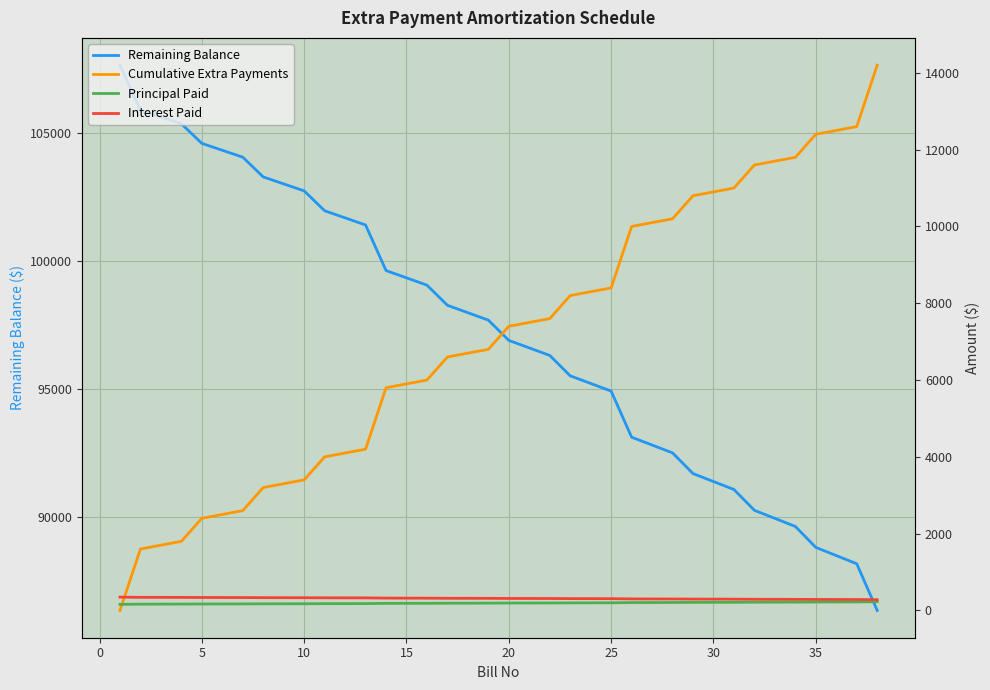

What is the maximum value for Remaining Balance?

107640.0